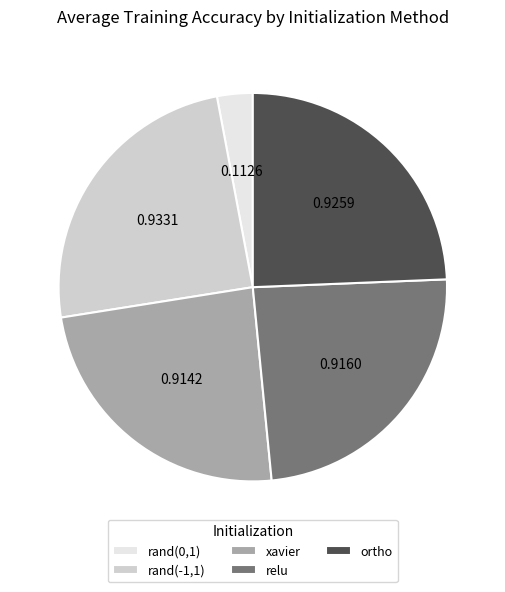

Approximately how many times larger is the value at relu compared to ortho?

1.0